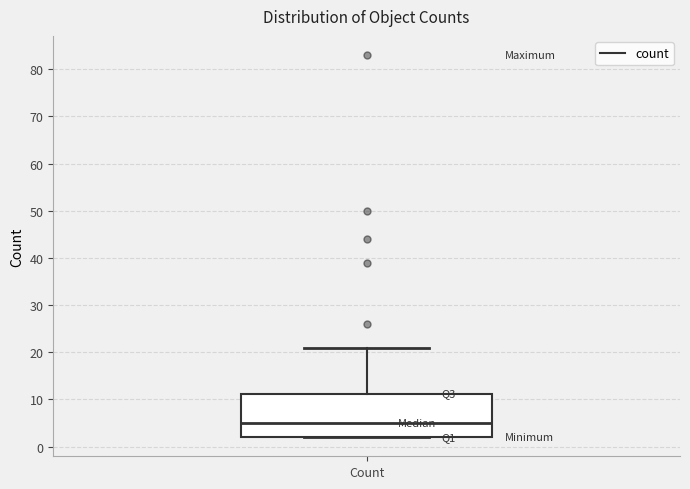

Transcribe this box plot: give where the median line is, the range the box spans, and where the two whiskers end, as read against the y-axis. The values are not printed on the chart, so give them approximately, as read against the axis.

median 5, box 2 to 11, whiskers 2 to 21